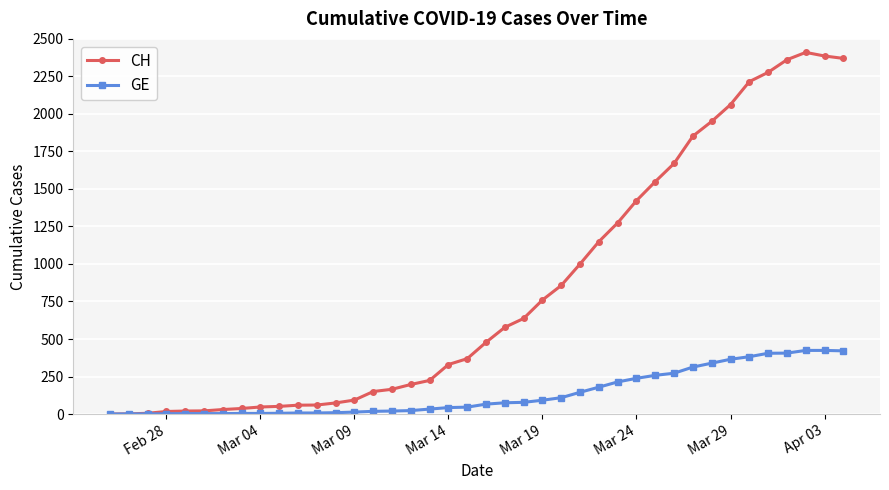

List the series in order of their peak value, highest first.

CH, GE